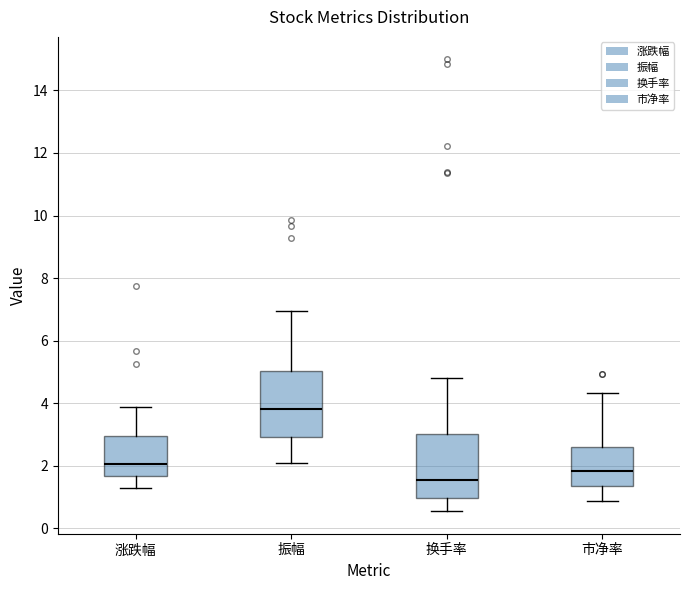

Which box has the lowest median line?

换手率